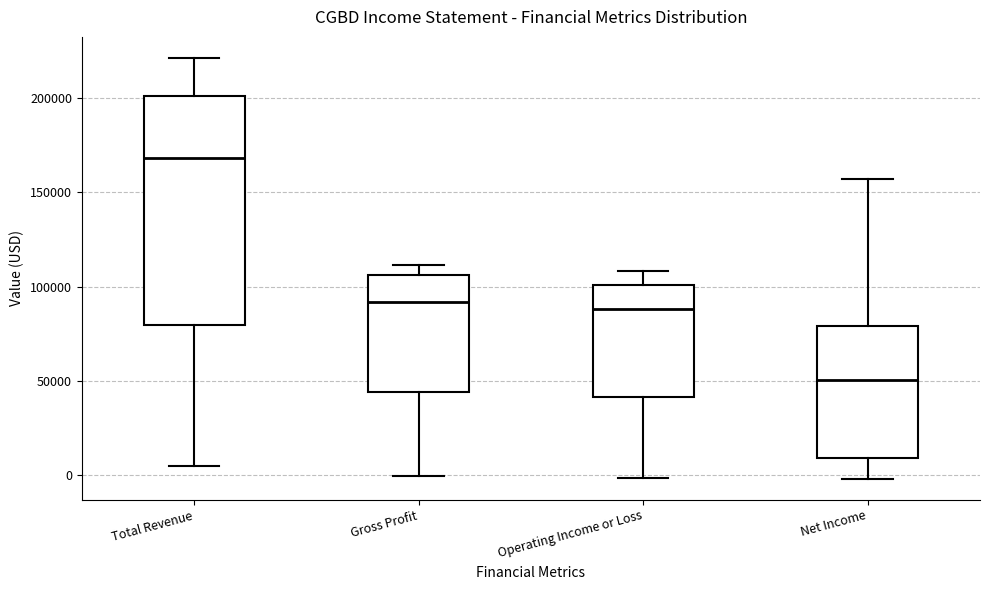

Which box's median line is the lowest?

Net Income